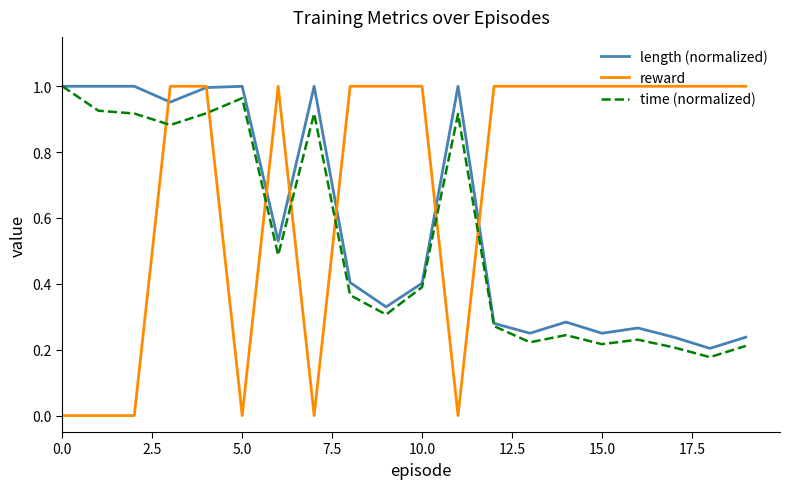

List the series in order of their overall mean, highest first.

reward, length (normalized), time (normalized)